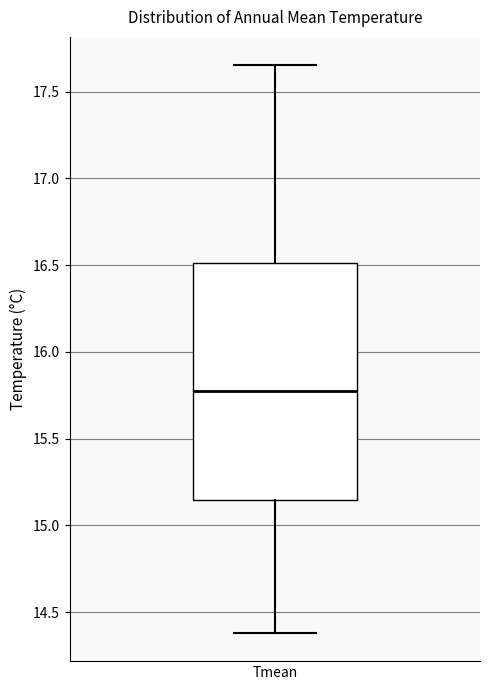

Where does the median line of the box for Tmean sit on the y-axis? The values are not printed on the chart, so give them approximately, as read against the axis.

15.80